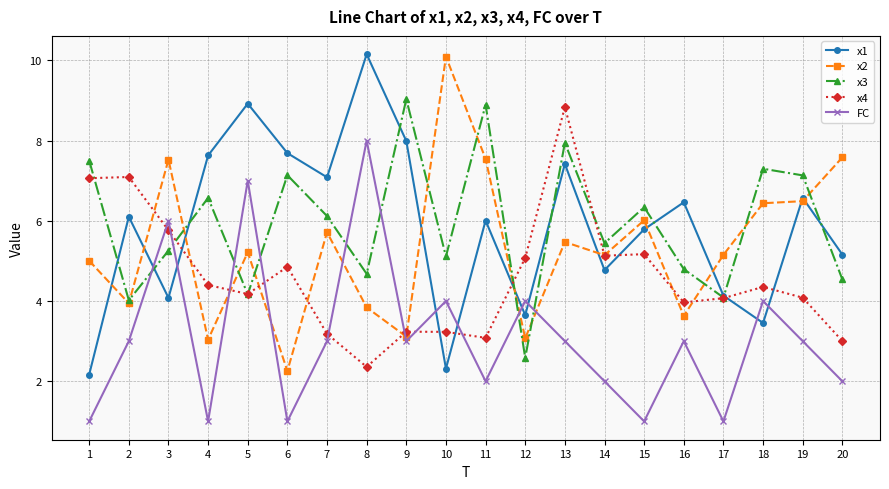

What is the spread (max minus min) of values at 5?

4.8